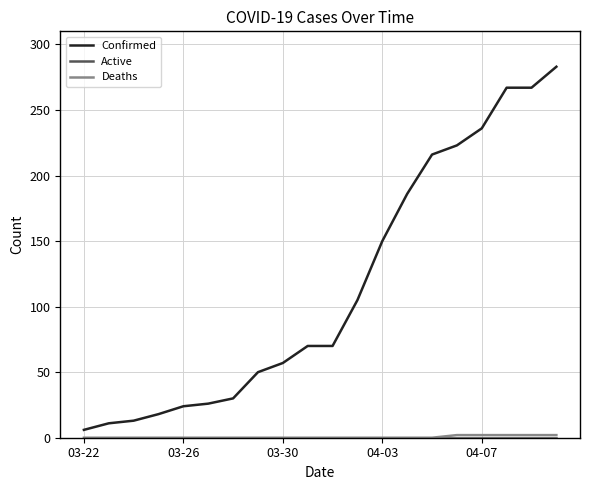

What is the greatest value displayed?

283